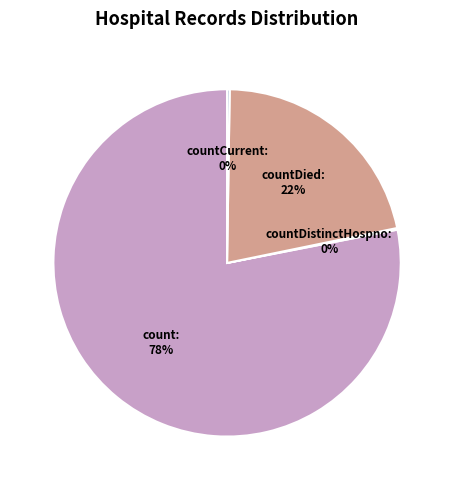

Is there any slice that represents more than half of the pie?

Yes